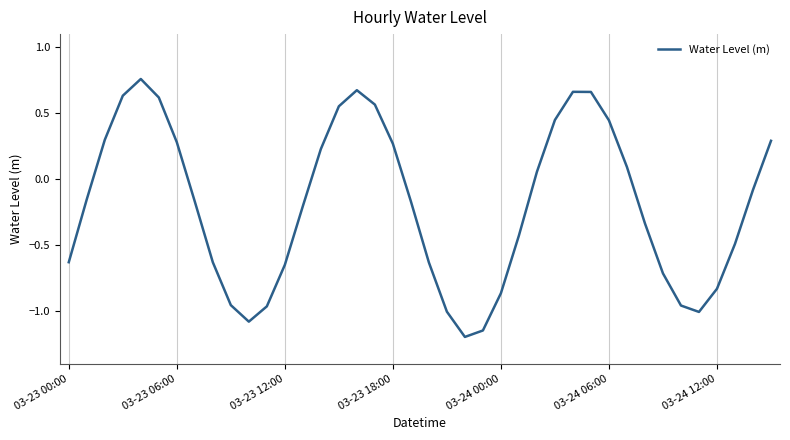

What is the difference between the maximum and minimum values?

2.0